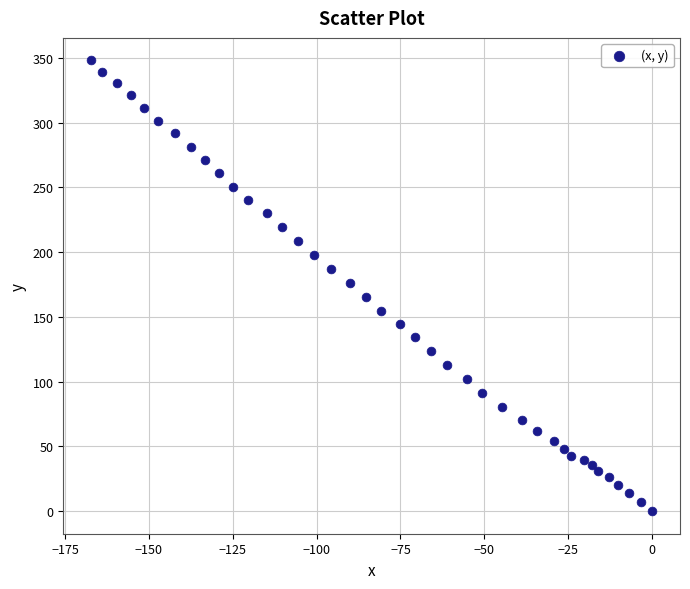

What is the range of X values (max minus min)?

167.2